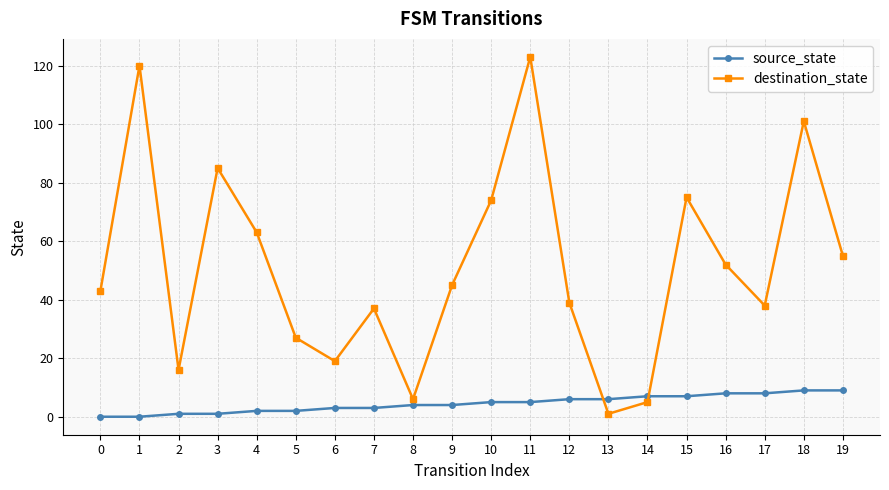

What is the value of the destination_state point at the 2nd from the left?

120